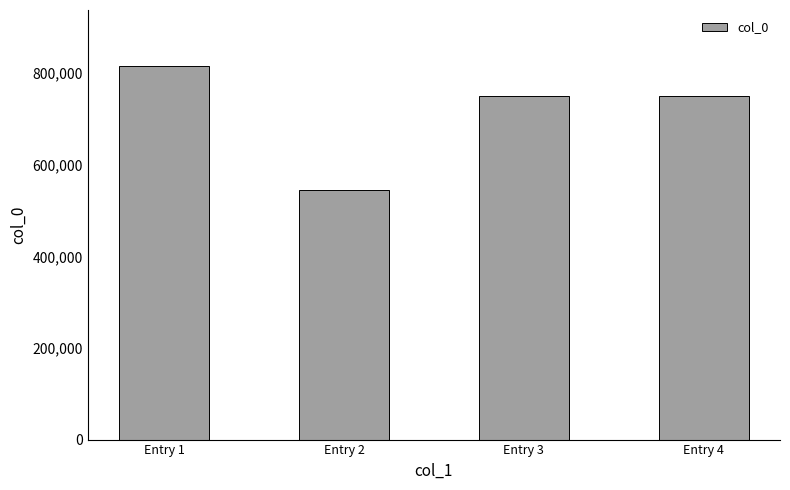

How many values are below 750889?

2